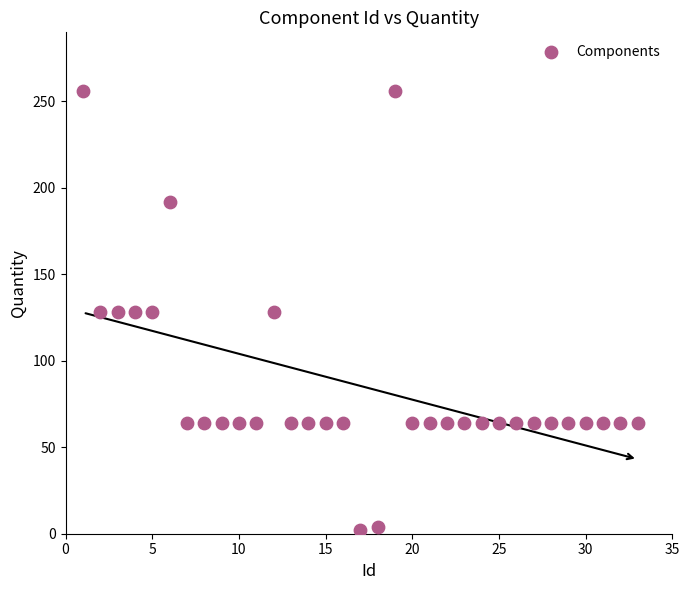

What is the range of Y values (max minus min)?

254